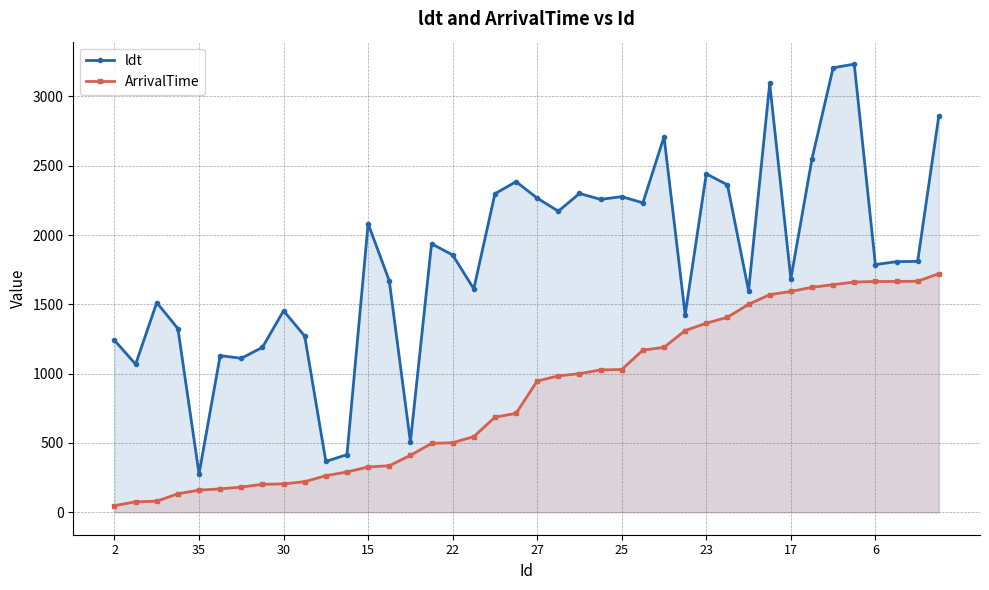

What is the highest value of the ArrivalTime series?

1721